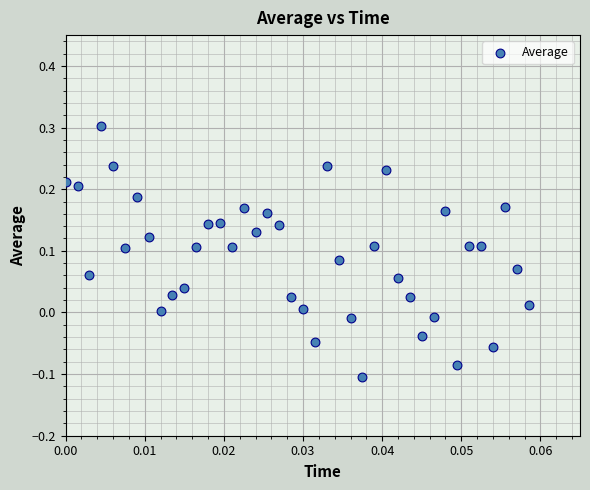

What is the range of Y values (max minus min)?

0.4